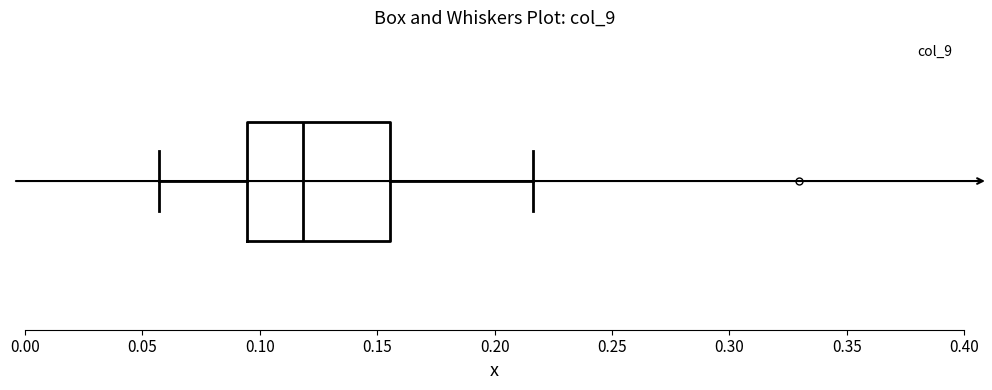

Transcribe this box plot: give where the median line is, the range the box spans, and where the two whiskers end, as read against the x-axis. The values are not printed on the chart, so give them approximately, as read against the axis.

median 0.120, box 0.095 to 0.155, whiskers 0.055 to 0.215